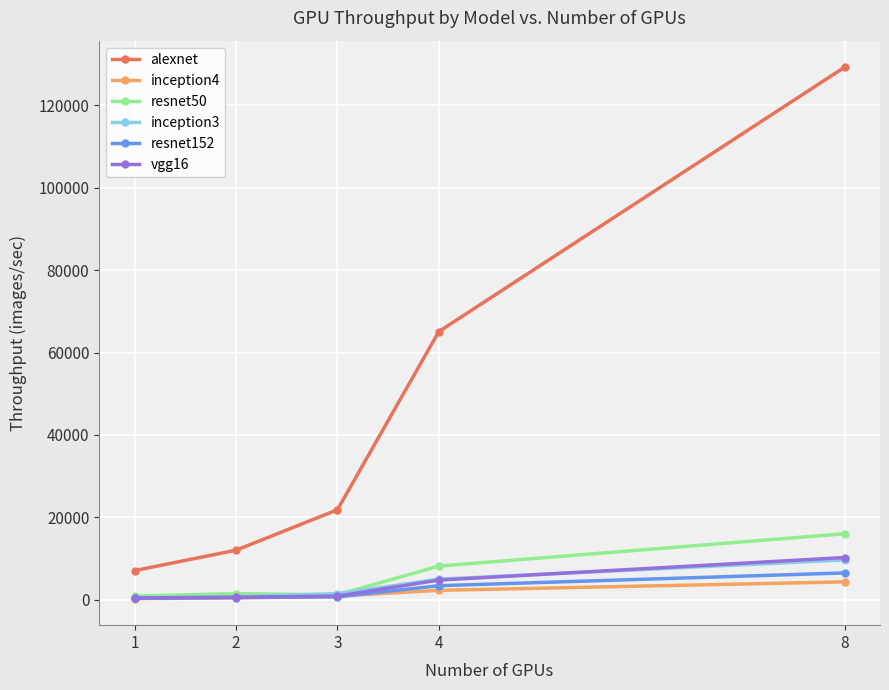

True or false: alexnet and inception3 intersect in this chart.

False